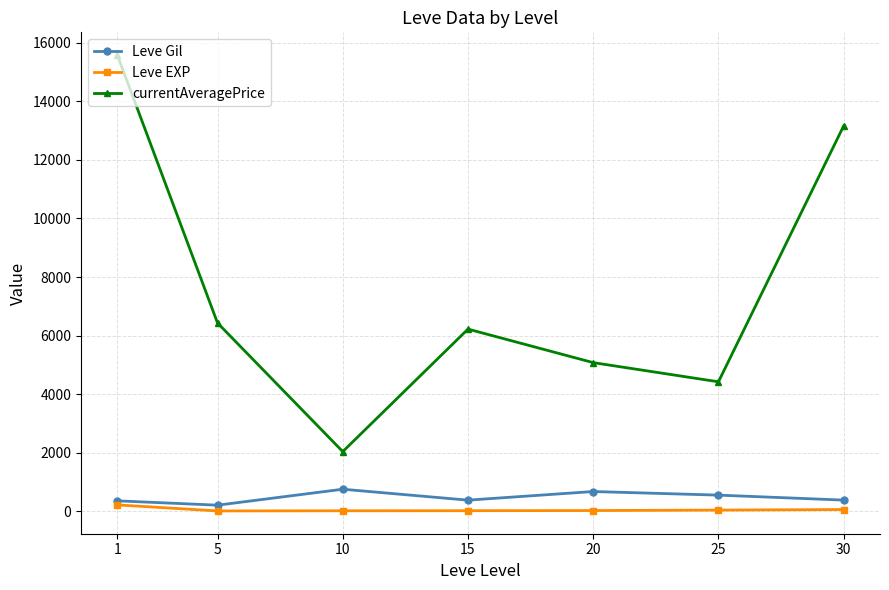

Between 1 and 30, which series saw the biggest shift?

currentAveragePrice